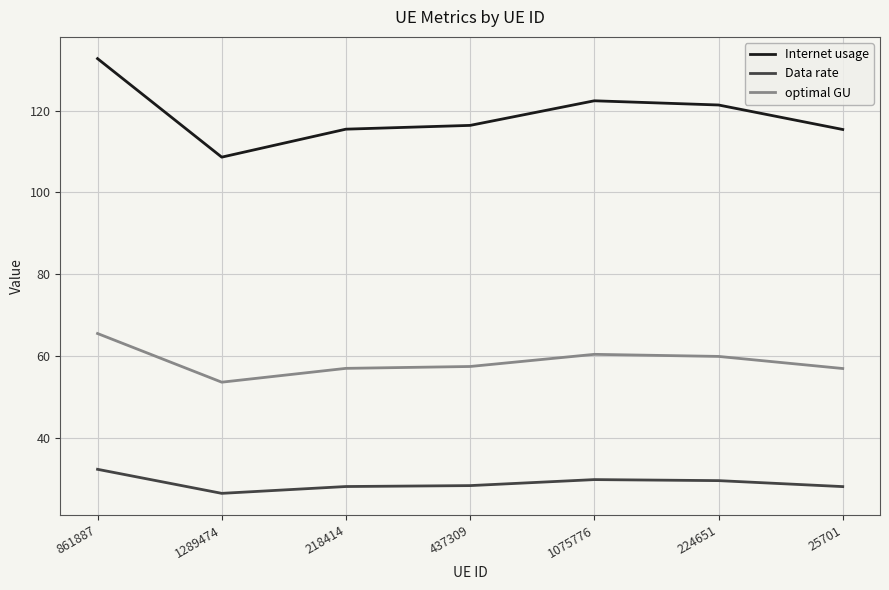

What is the difference between the maximum and minimum values in the Data rate series?

5.9